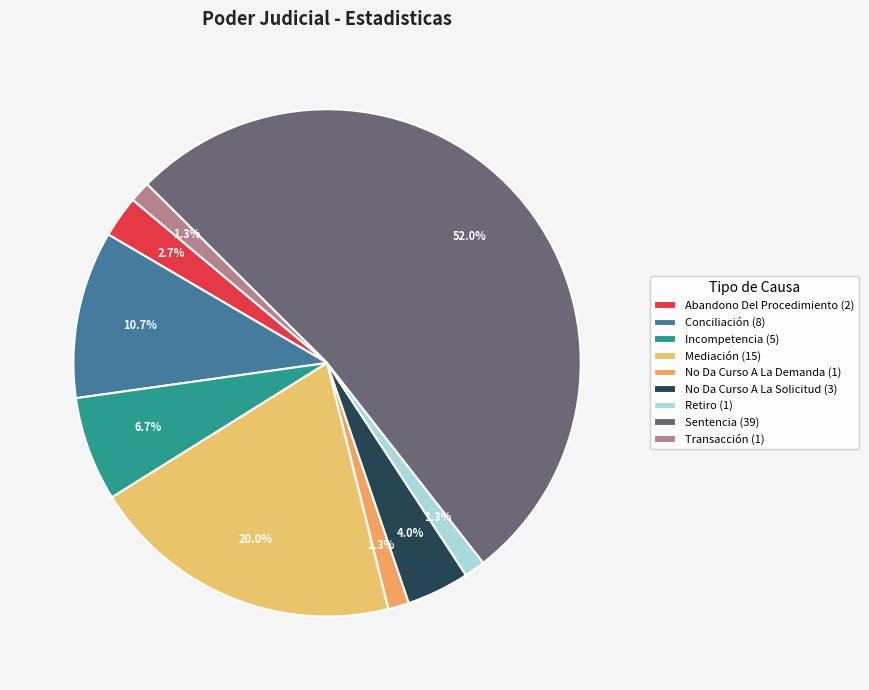

Which slice is the largest?

Sentencia